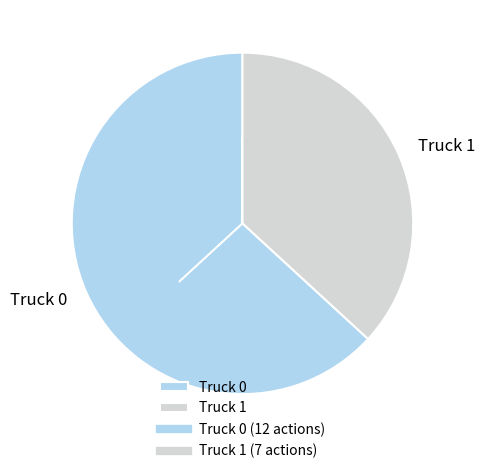

Which category has the biggest portion of the pie?

Truck 0